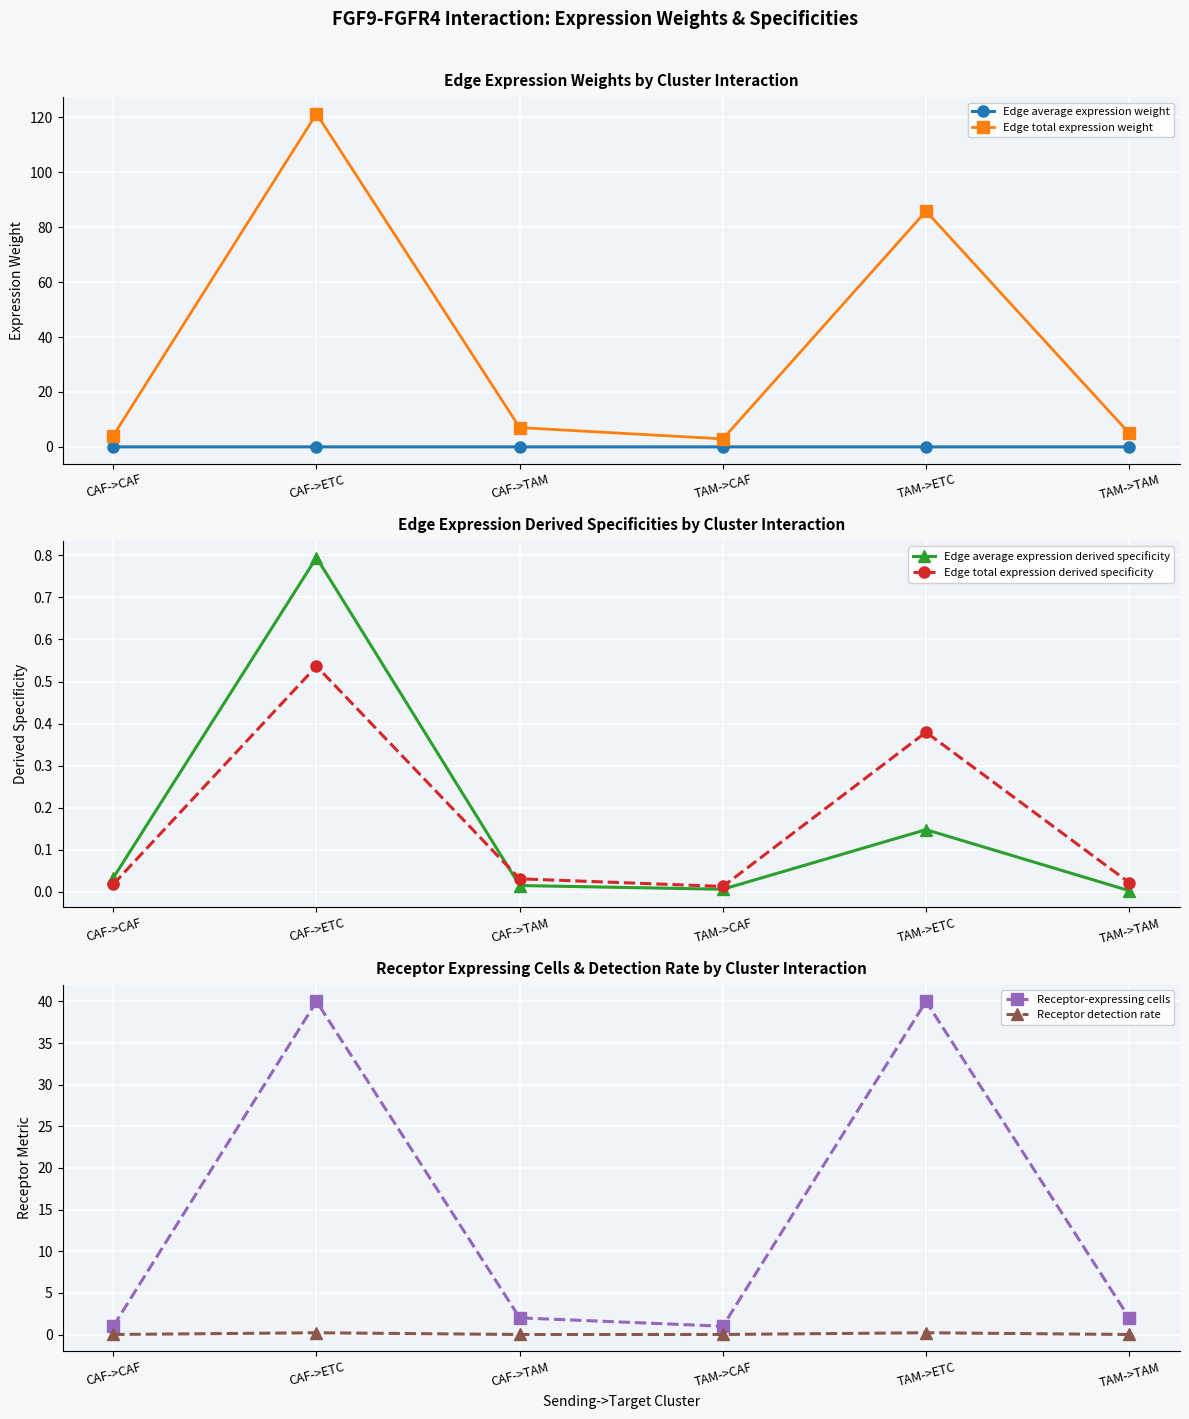

True or false: Edge total expression derived specificity and Edge average expression weight intersect in this chart.

False